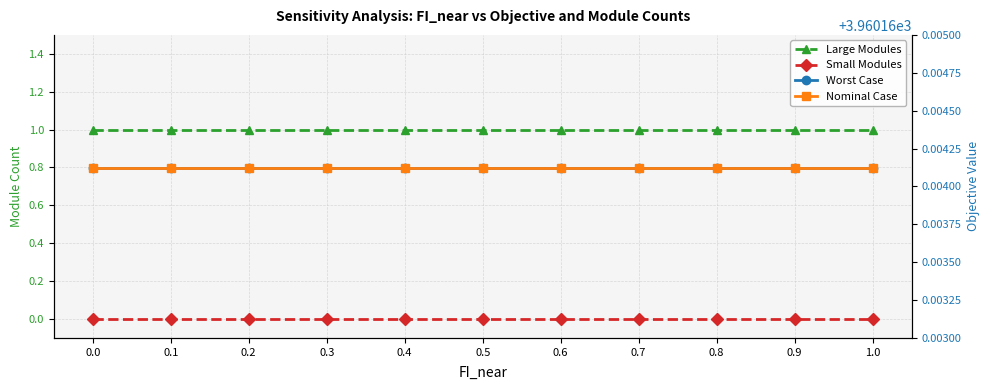

What is the sum of all Large Modules values?

11.0